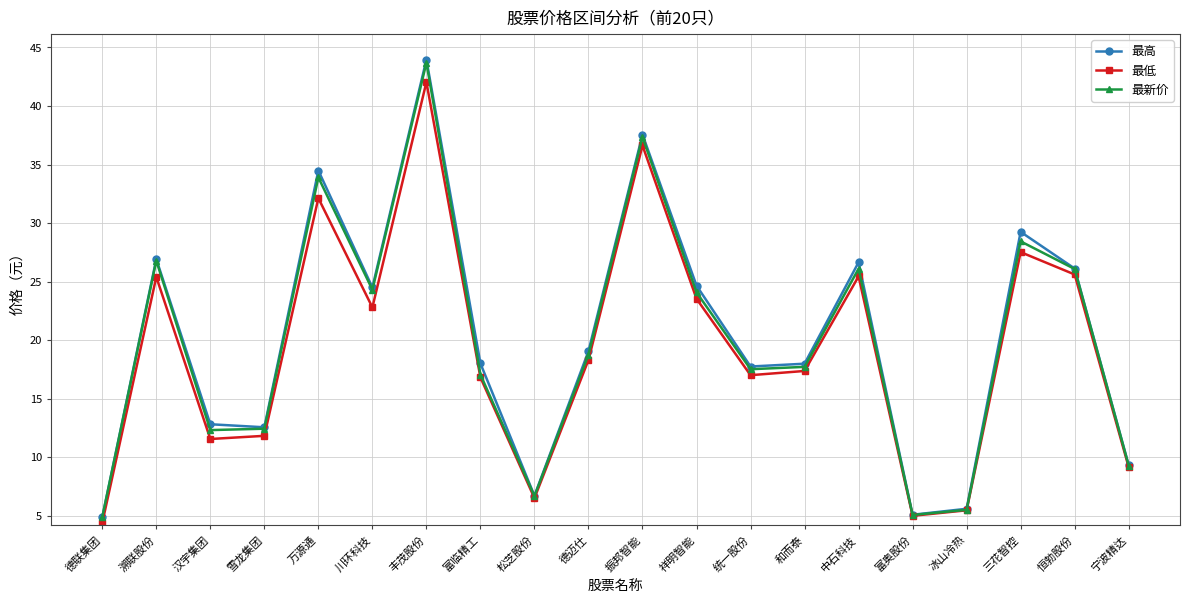

Which series has the largest range (max minus min)?

最高